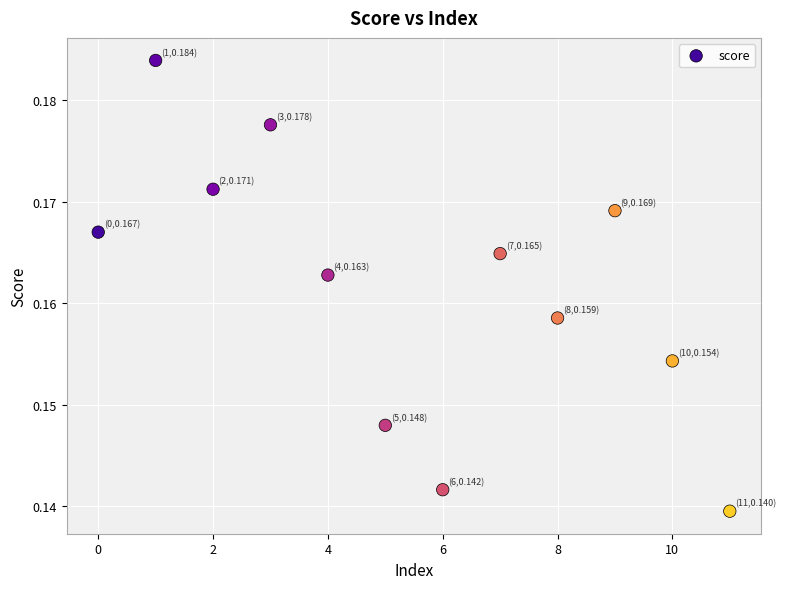

How many points are shown in the scatter plot?

12